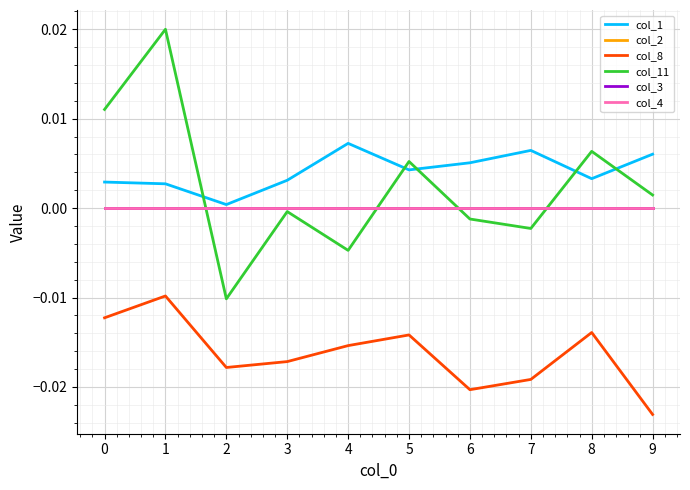

The col_2 series shows 0.0 at 0. True or false?

True